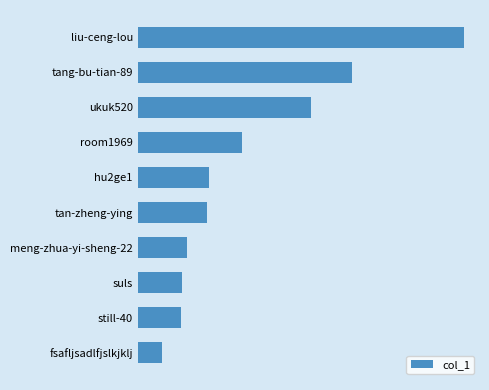

How many bars are there in total?

10